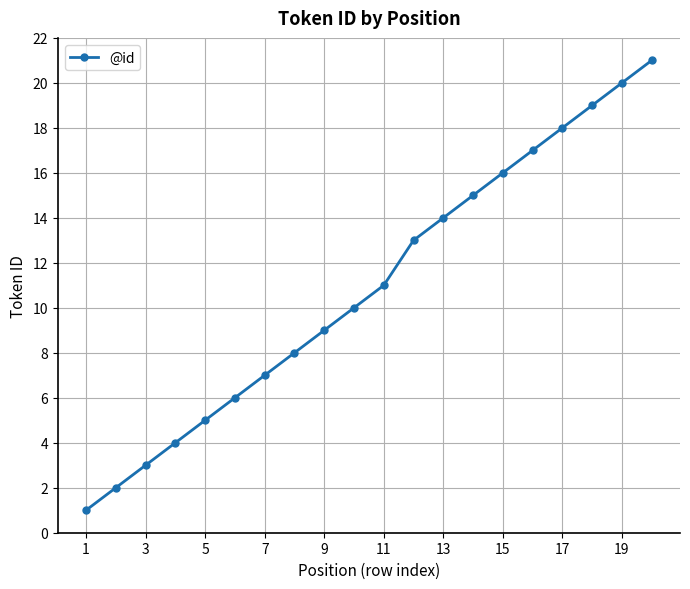

What is the maximum value shown in the chart?

21